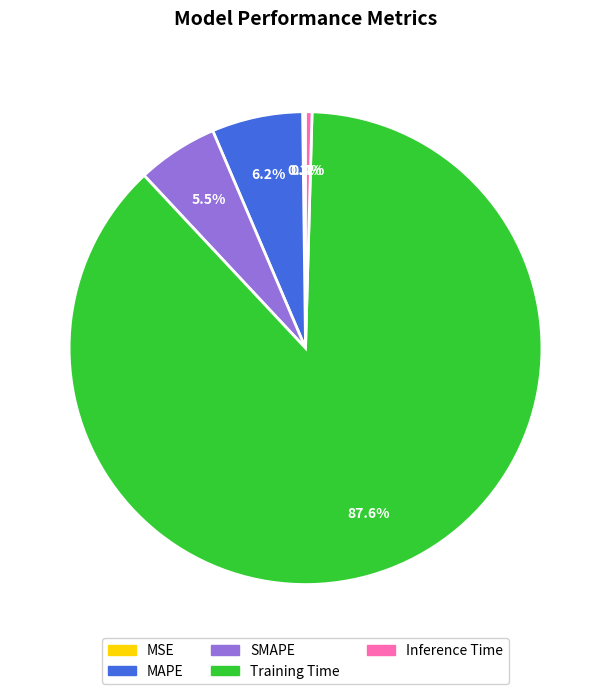

True or false: Inference Time accounts for 0% of the total.

True